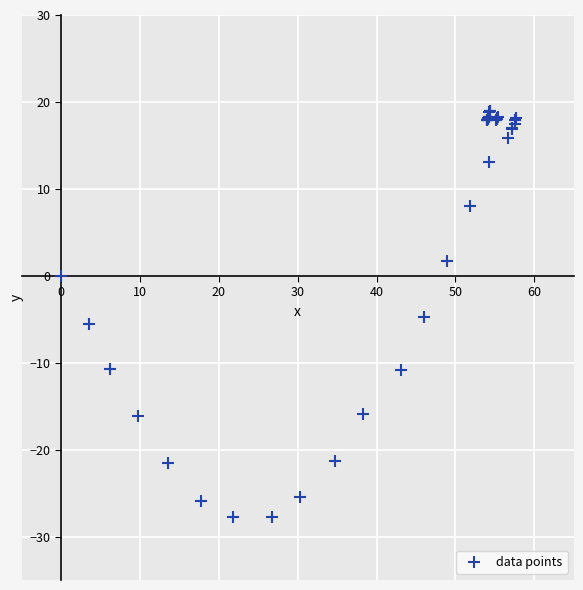

What Y value in the scatter plot is closest to -4?

-4.7